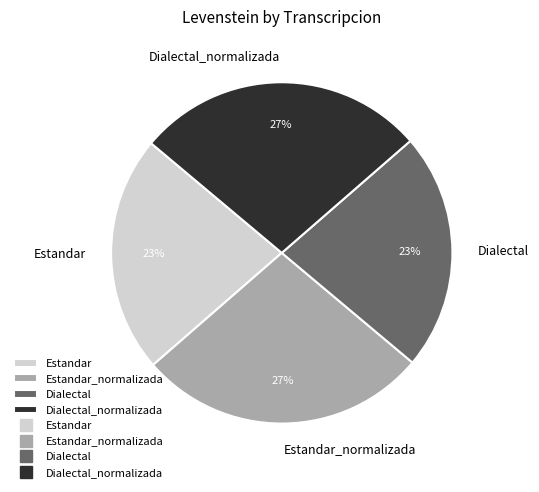

To the nearest percent, what portion does Estandar_normalizada represent?

27%